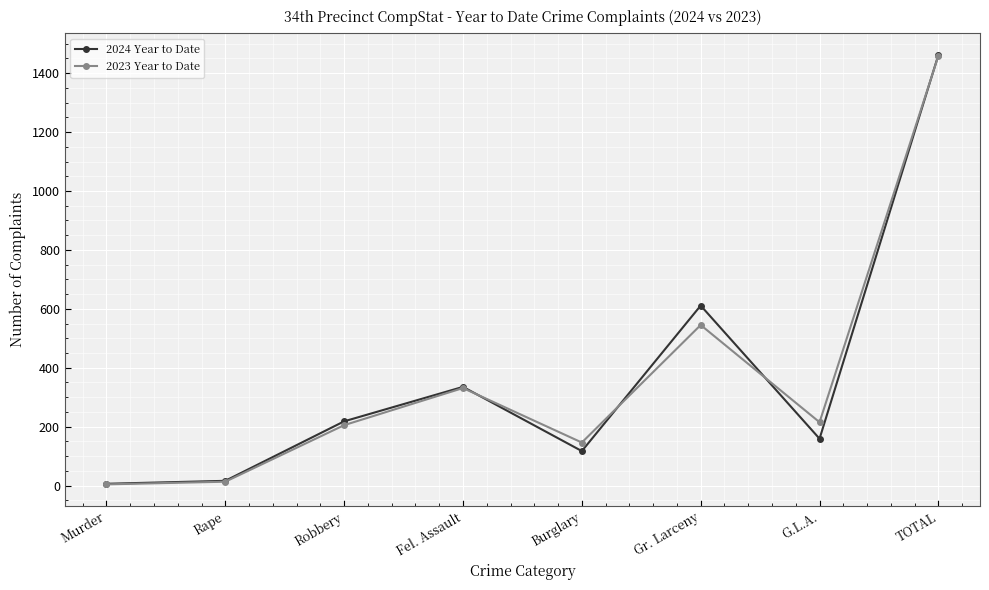

Reading left to right, list all the values displayed in this chart.

2024 Year to Date: 6	16	218	335	117	611	159	1462
2023 Year to Date: 4	13	205	331	146	545	215	1459